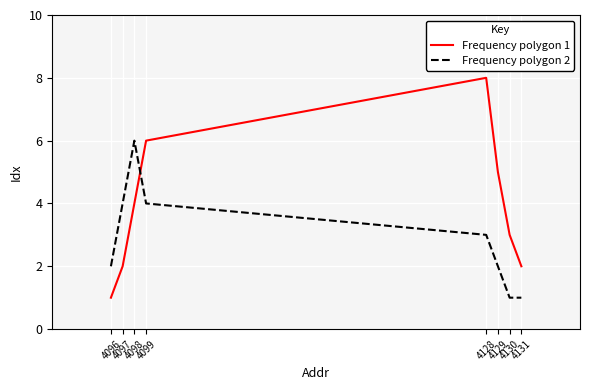

What value does the Frequency polygon 2 series have at 4099?

4